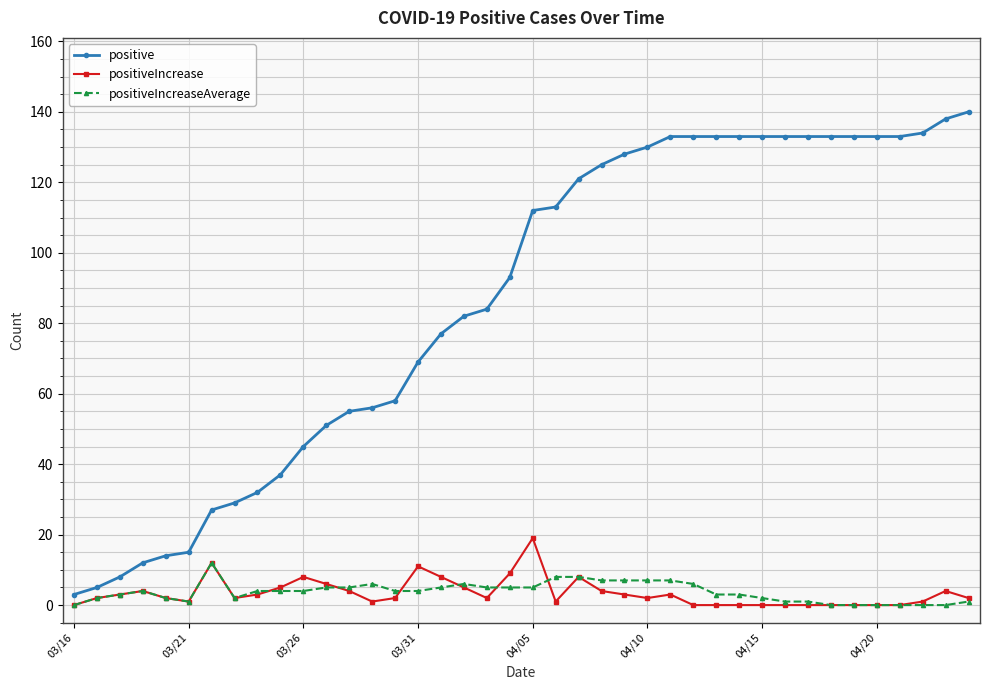

List the series in order of their peak value, highest first.

positive, positiveIncrease, positiveIncreaseAverage